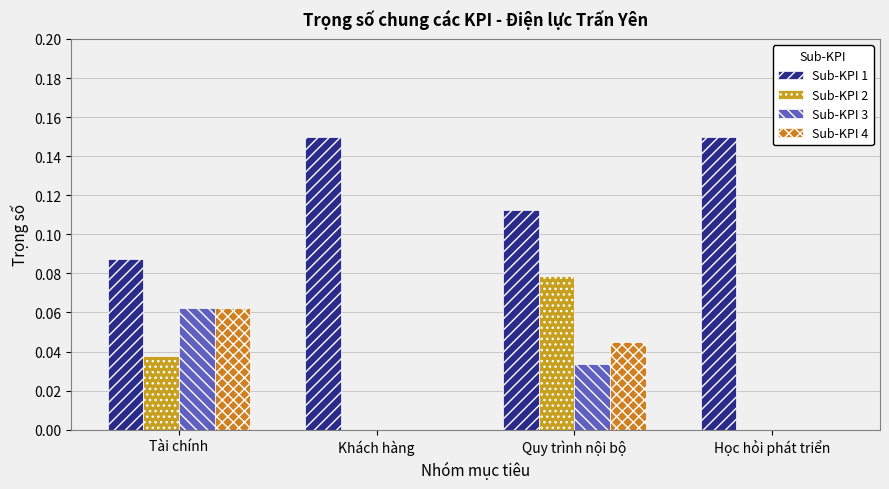

Does the chart contain stacked bars?

No